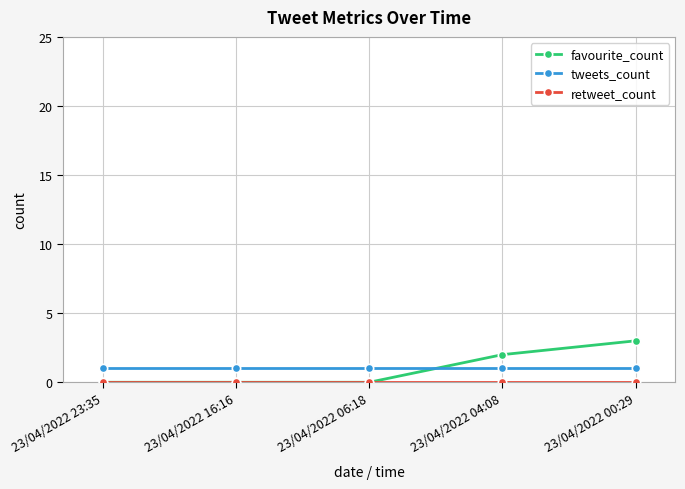

How many data points does each series have?

5